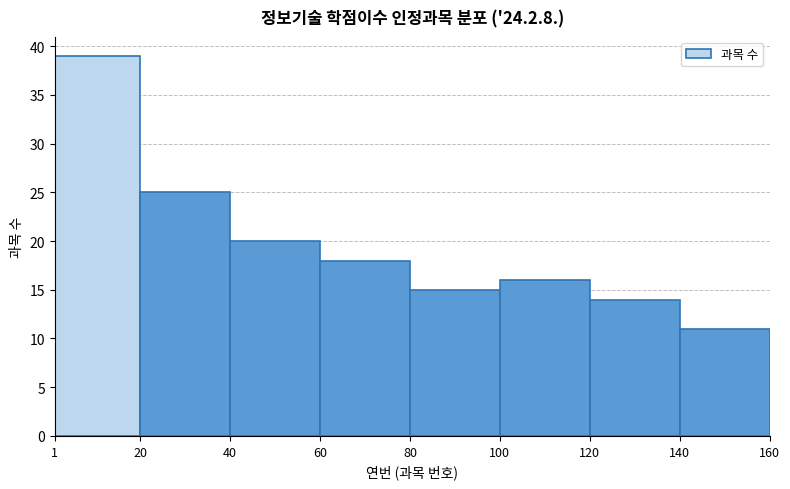

Reading left to right, transcribe this chart: for each bar, give the range it covers on the x-axis and its height. The values are not printed on the chart, so give them approximately, as read against the axis.

1 to 20: 39
20 to 40: 25
40 to 60: 20
60 to 80: 18
80 to 100: 15
100 to 120: 16
120 to 140: 14
140 to 160: 11